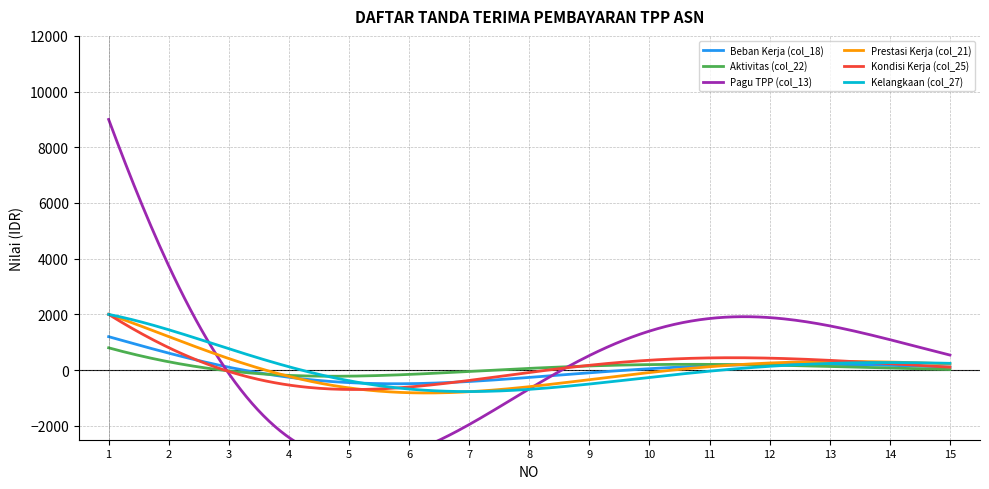

True or false: Pagu TPP (col_13) and Prestasi Kerja (col_21) cross at least once.

False